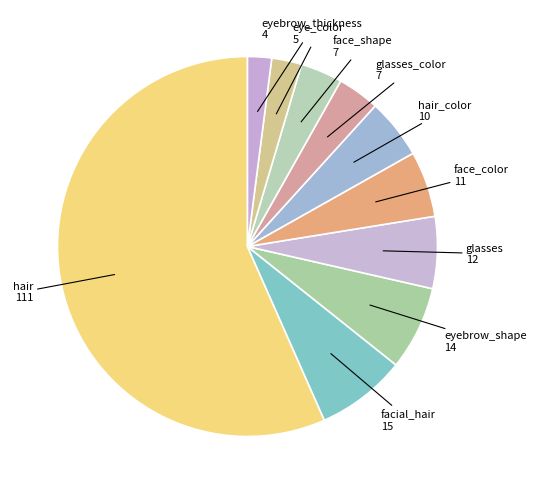

Count the number of slices in the pie.

10